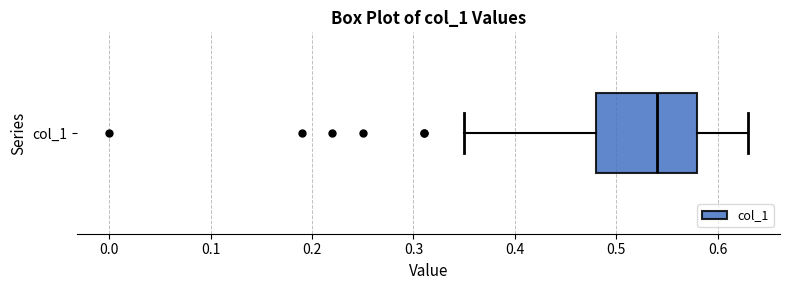

Where is the right edge of the box for col_1 on the x-axis? The values are not printed on the chart, so give them approximately, as read against the axis.

0.58